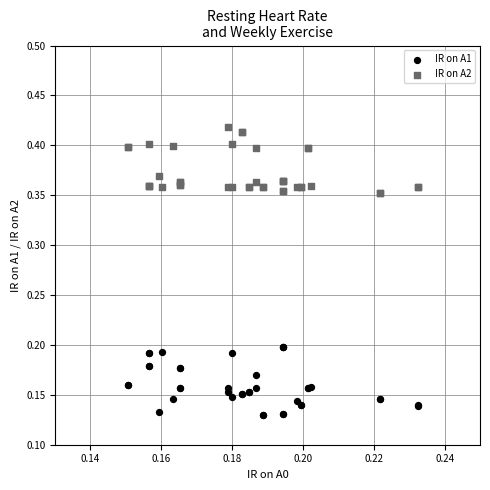

Which series contains the lowest Y value?

IR on A1